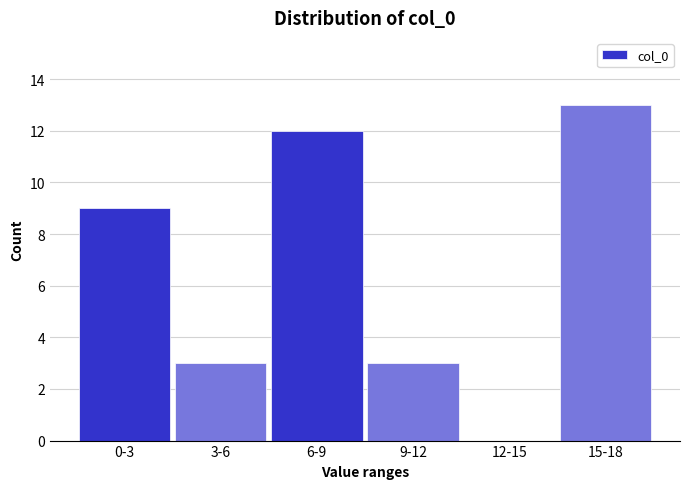

Reading left to right, what are all the values shown in this chart?

0-3=9	3-6=3	6-9=12	9-12=3	12-15=0	15-18=13